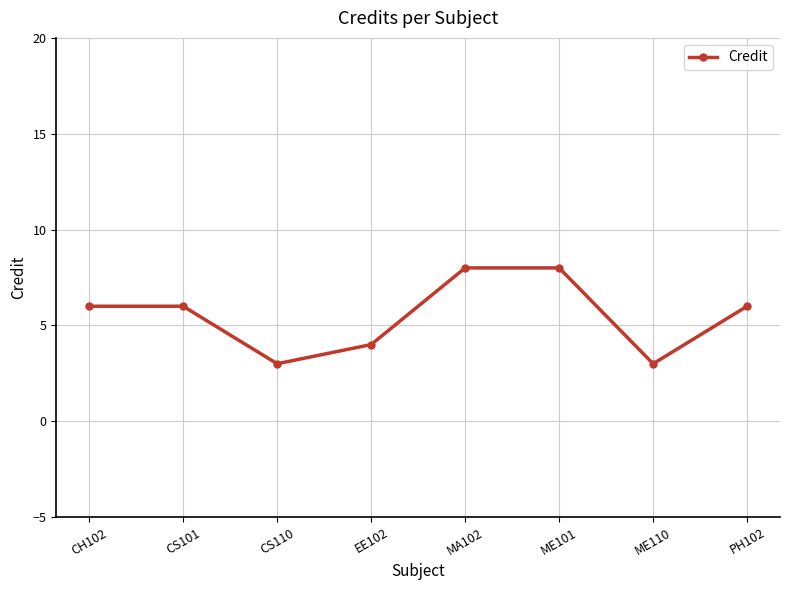

How many series are shown in this chart?

1